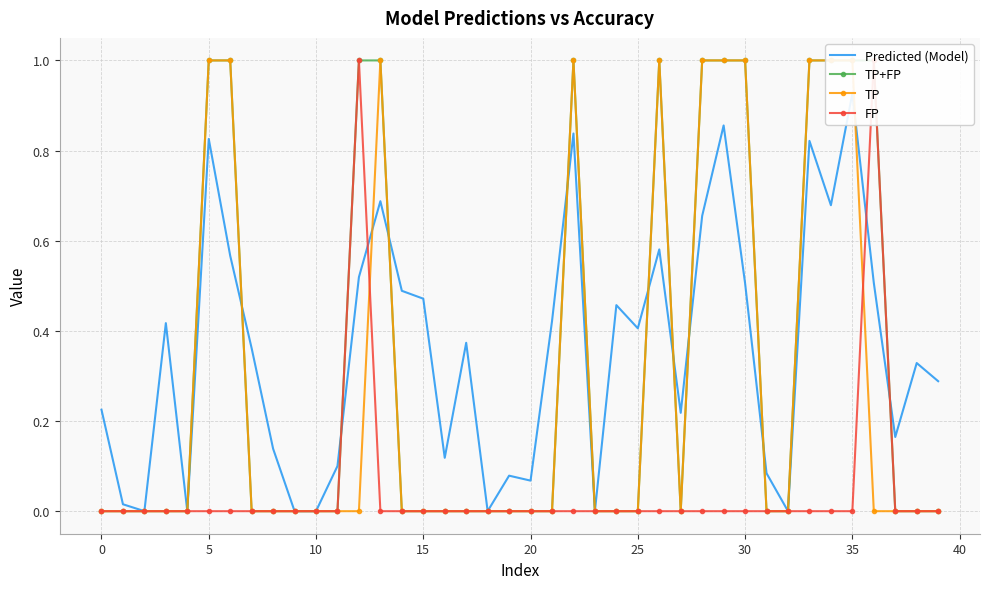

How many series are shown in this chart?

4